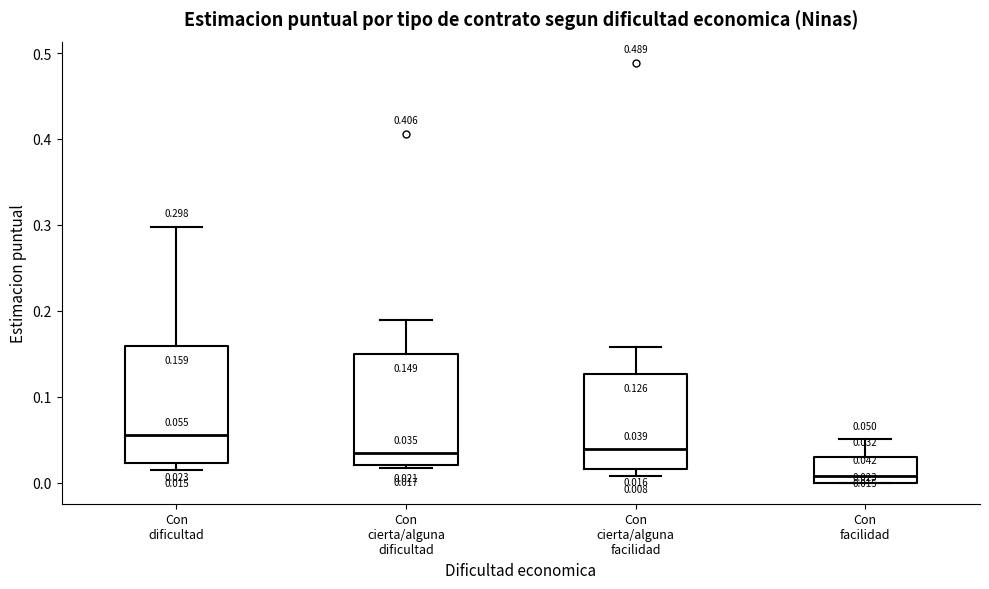

Which box's median line is the highest?

Con dificultad